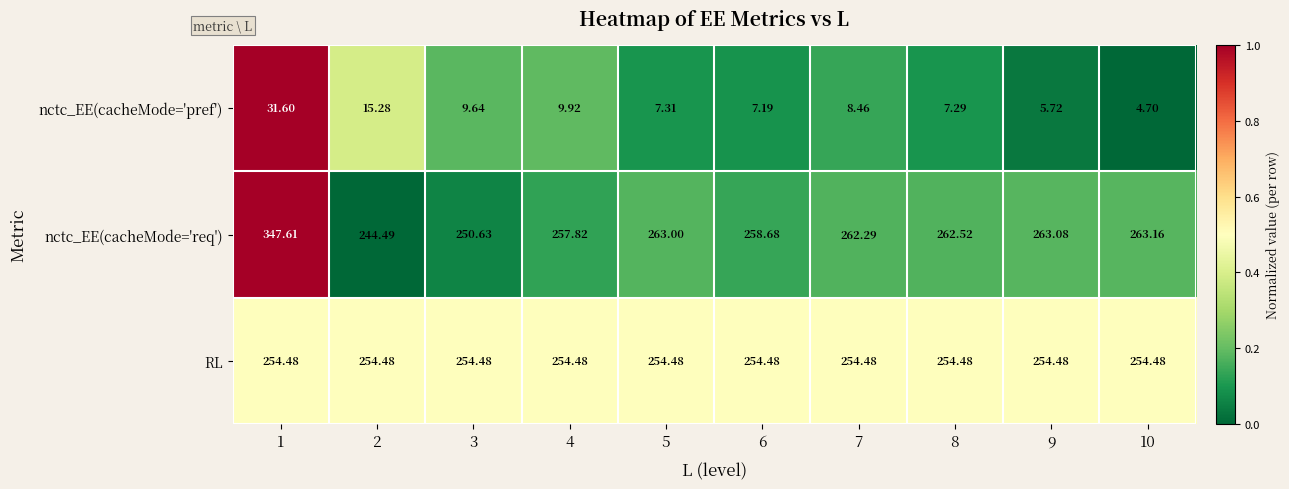

How many values in the nctc_EE(cacheMode='req') series are below 262?

4